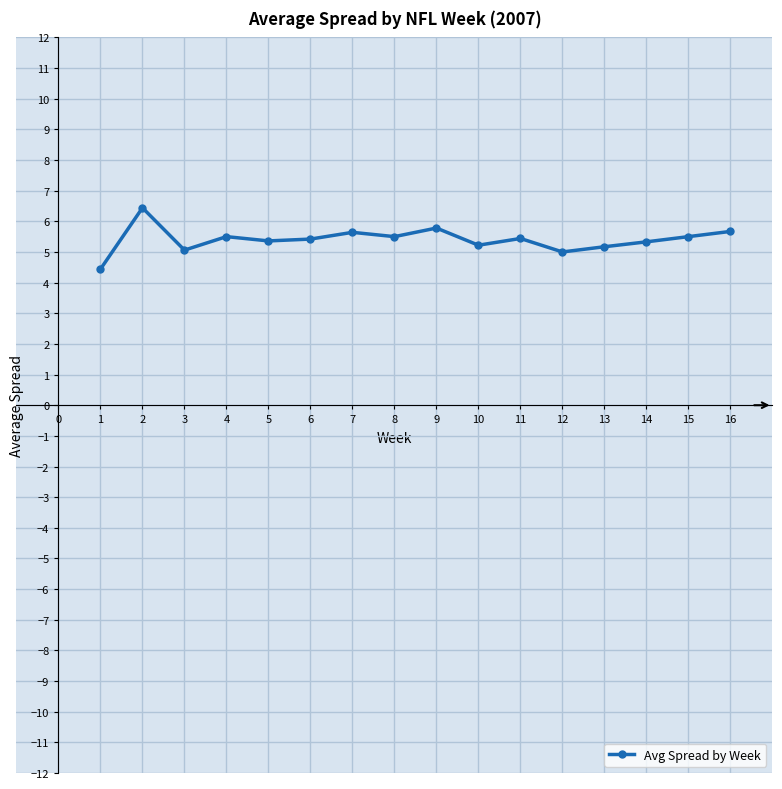

What is the difference between the values at 11 and 9?

0.3